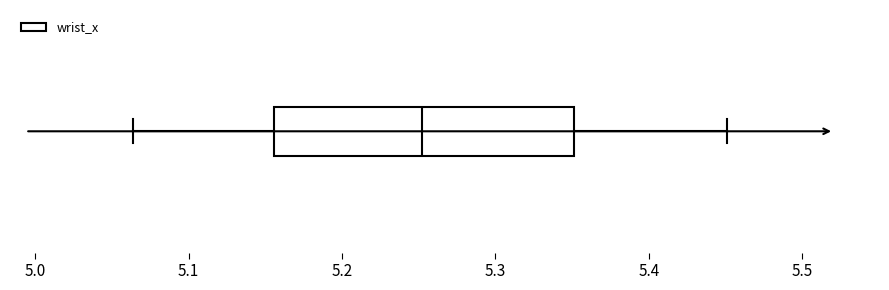

Where is the left edge of the box on the x-axis? The values are not printed on the chart, so give them approximately, as read against the axis.

5.16